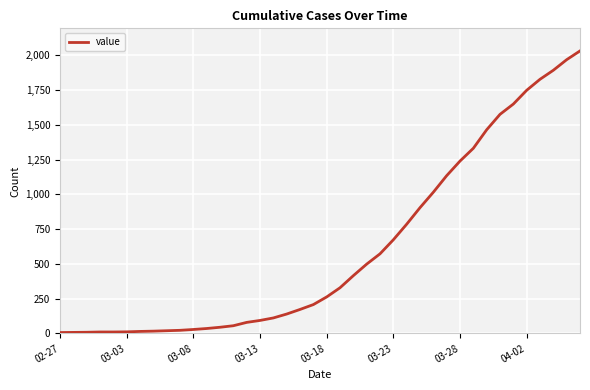

What is the difference between the maximum and minimum values?

2025